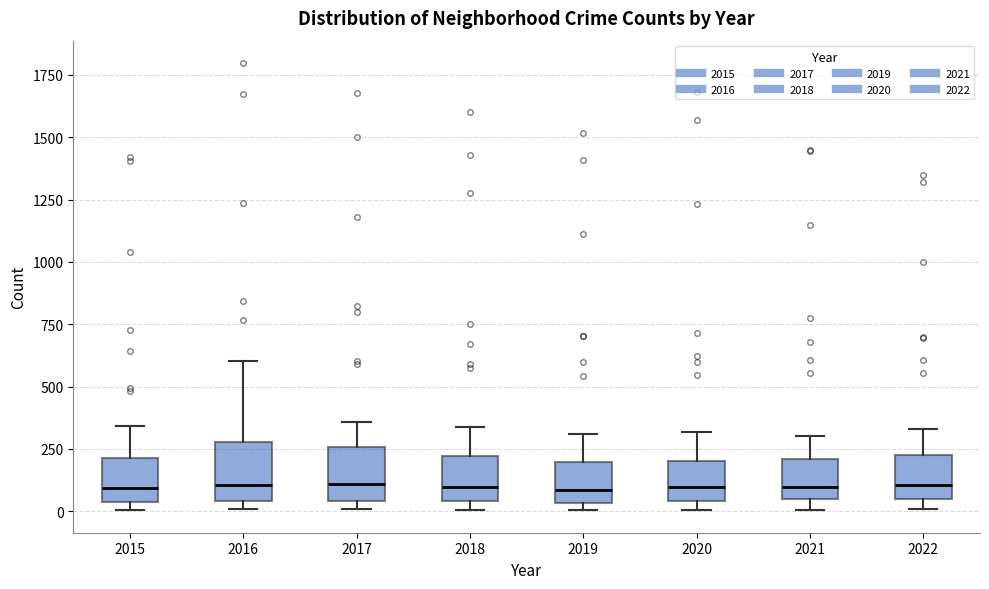

Reading left to right, read every box against the y-axis: the position of its median line, the range the box covers, and the ends of its whiskers. The values are not printed on the chart, so give them approximately, as read against the axis.

2015: median 100, box 50 to 200, whiskers 0 to 350
2016: median 100, box 50 to 300, whiskers 0 to 600
2017: median 100, box 50 to 250, whiskers 0 to 350
2018: median 100, box 50 to 200, whiskers 0 to 350
2019: median 100, box 50 to 200, whiskers 0 to 300
2020: median 100, box 50 to 200, whiskers 0 to 300
2021: median 100, box 50 to 200, whiskers 0 to 300
2022: median 100, box 50 to 250, whiskers 0 to 350